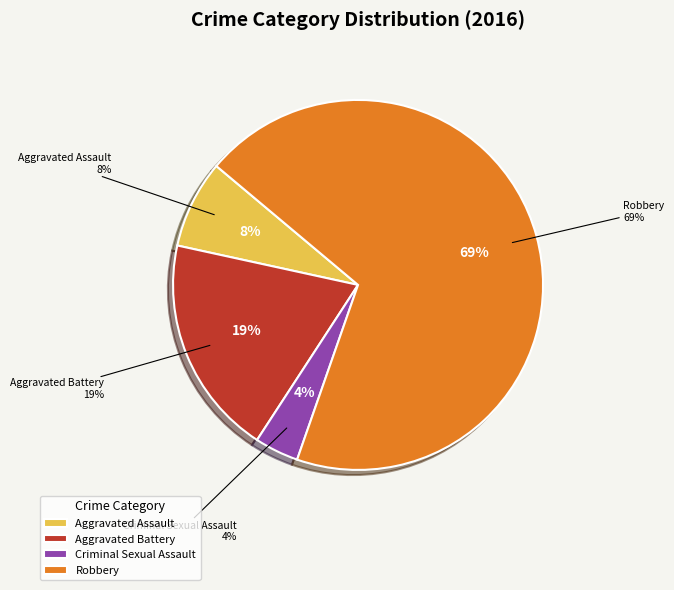

What percentage is the Aggravated Battery slice, to the nearest percent?

19%